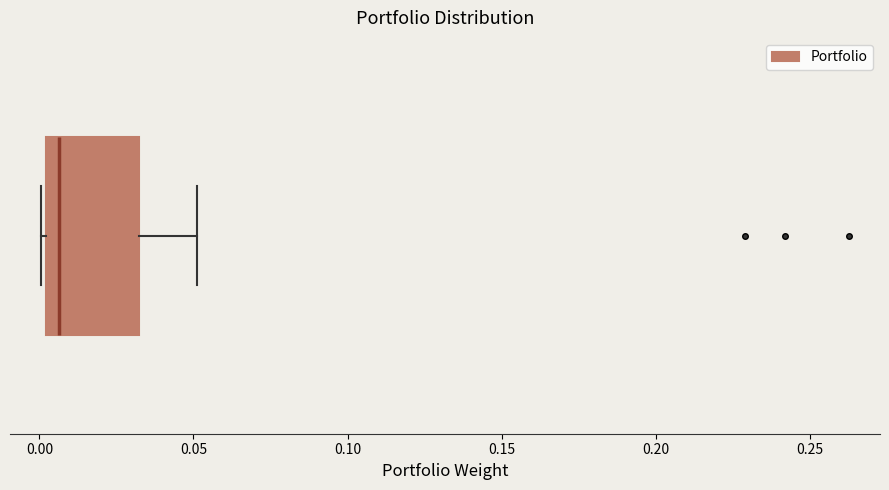

Read this box plot against the x-axis: the position of the median line, the range covered by the box, and the ends of both whiskers. The values are not printed on the chart, so give them approximately, as read against the axis.

median 0.005, box 0.000 to 0.030, whiskers 0.000 (just left of the box's left edge) to 0.050